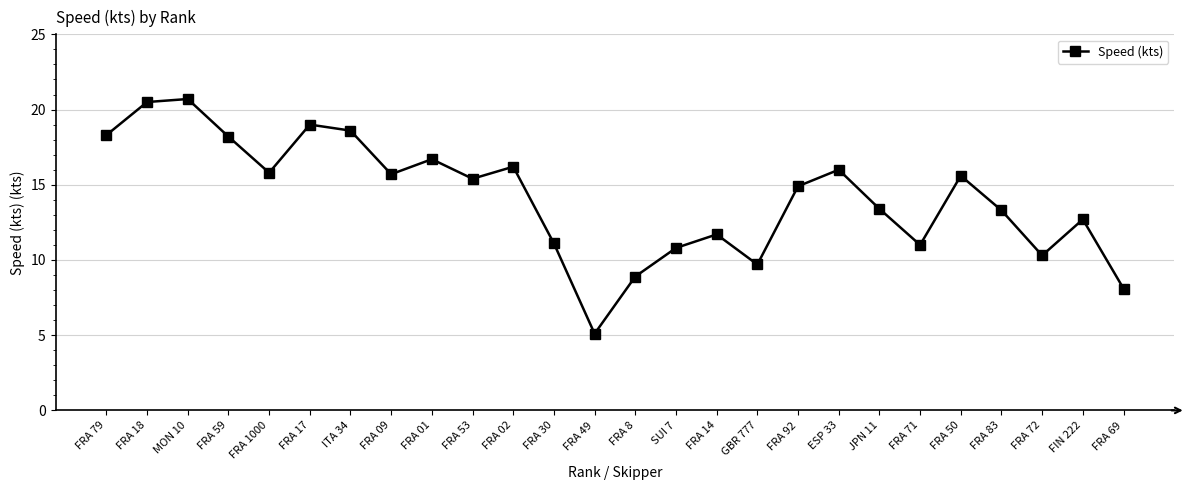

At which label is the value closest to 12?

FRA 14